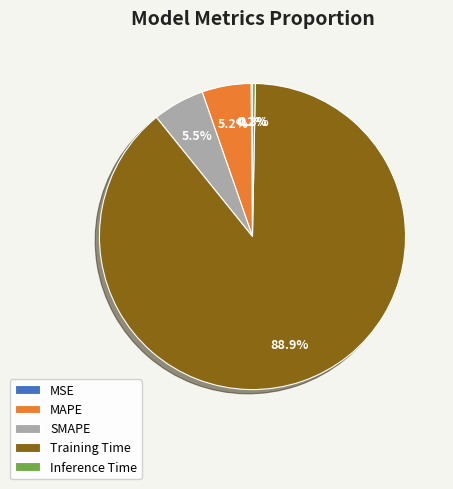

To the nearest percent, what is the average slice percentage?

20%